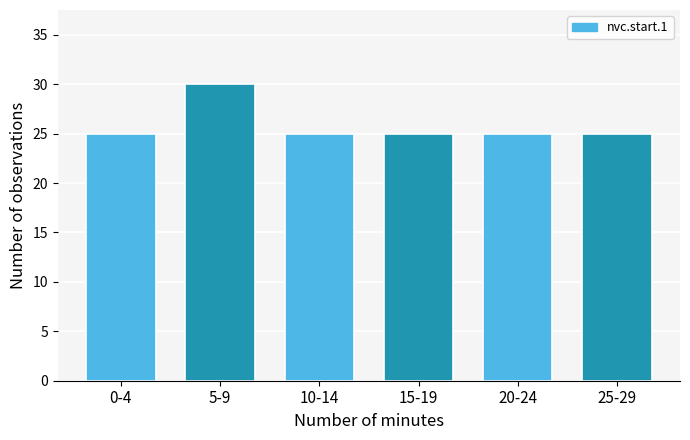

Reading left to right, extract all data points from this chart.

25	30	25	25	25	25